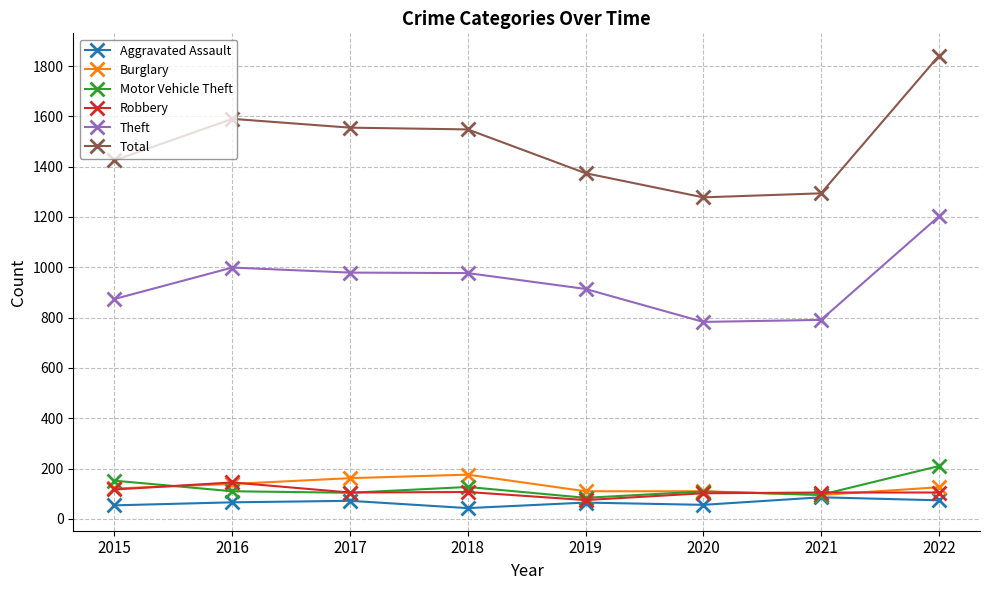

How many lines are shown in the chart?

6